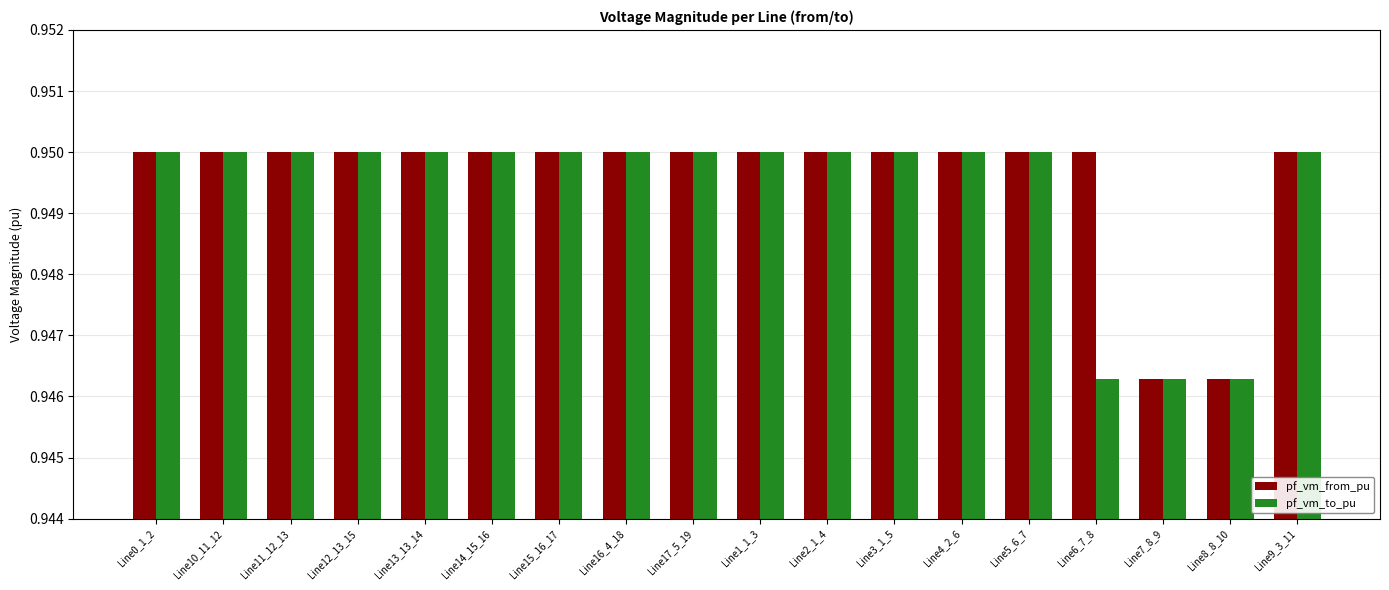

Rank the series by their average value, from highest to lowest.

pf_vm_from_pu, pf_vm_to_pu